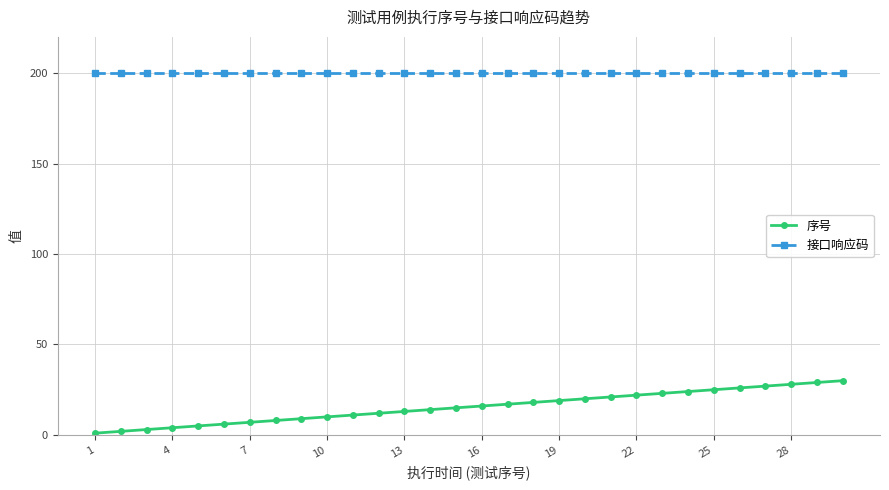

Which series has the largest total across all categories?

接口响应码